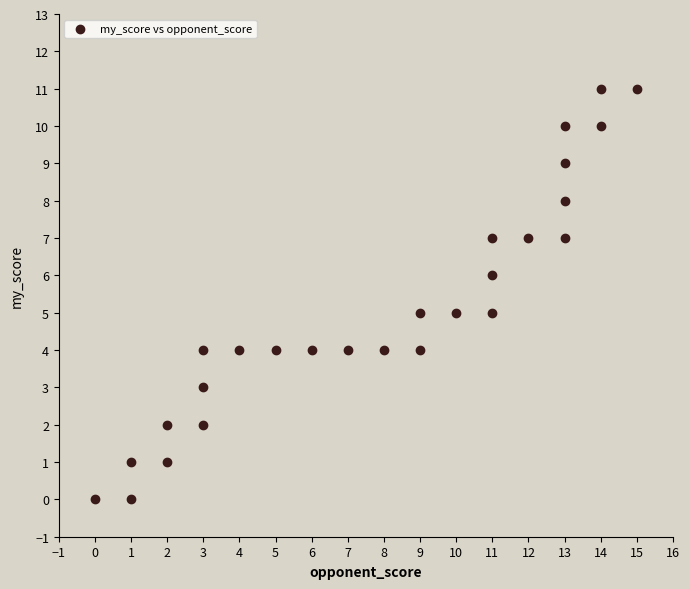

What is the range of Y values (max minus min)?

11